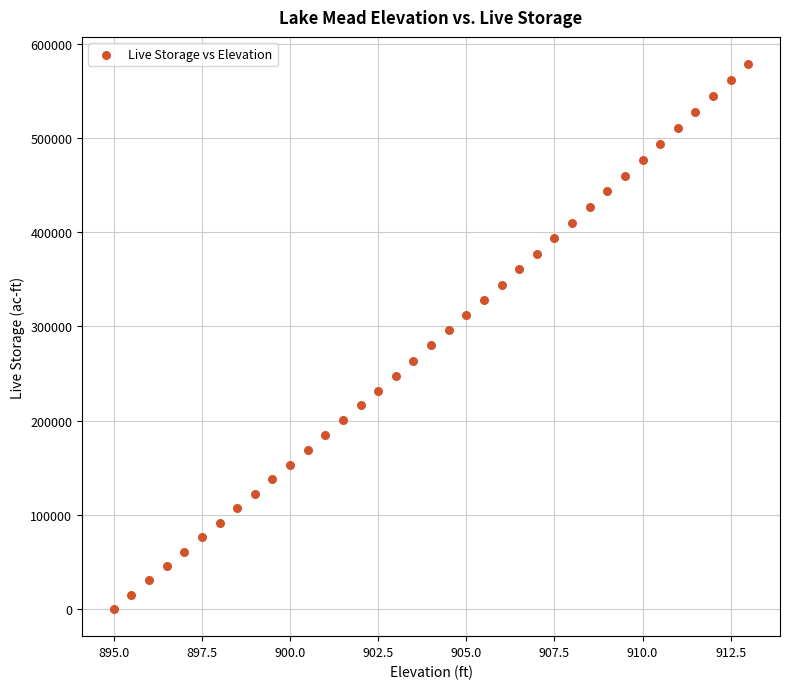

What is the range of Y values (max minus min)?

578651